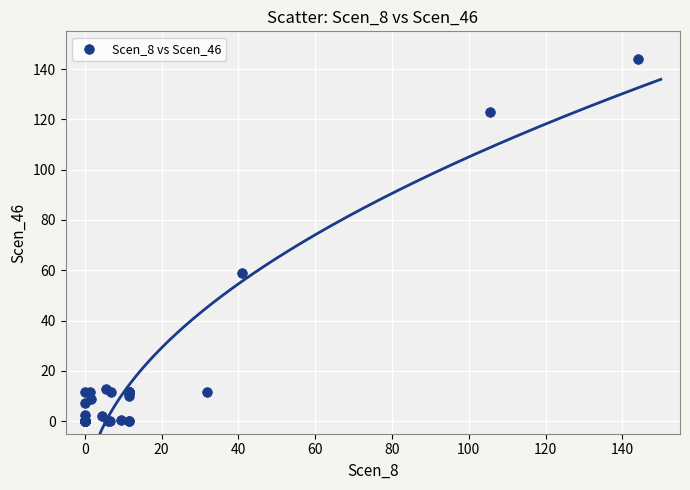

What Y value in the scatter plot is closest to 72?

58.8